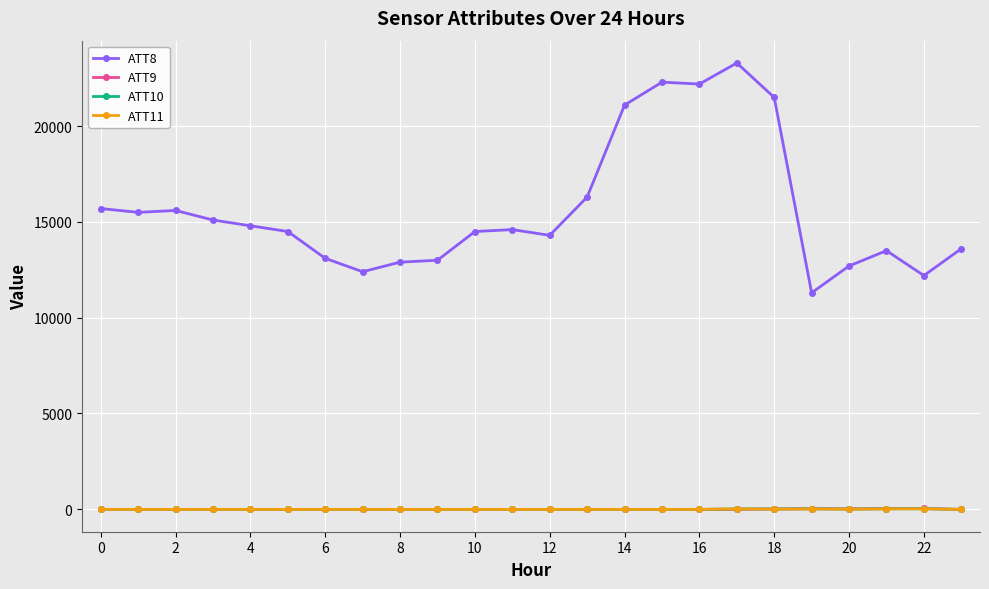

At how many categories does at least one series exceed 4644?

24